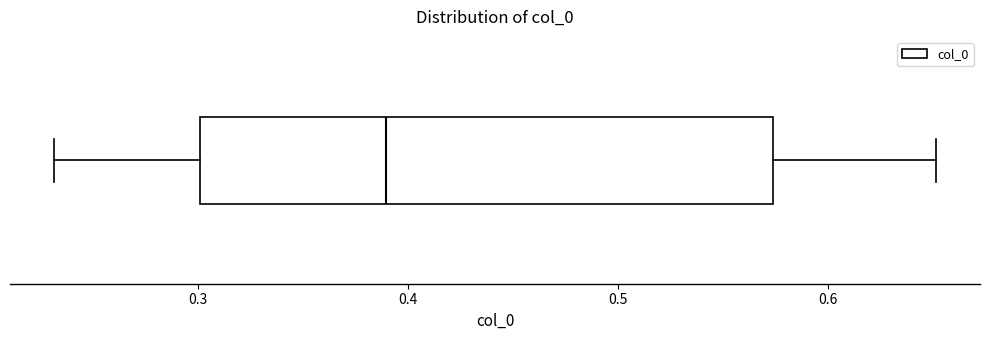

Transcribe this box plot: give where the median line is, the range the box spans, and where the two whiskers end, as read against the x-axis. The values are not printed on the chart, so give them approximately, as read against the axis.

median 0.39, box 0.30 to 0.57, whiskers 0.23 to 0.65